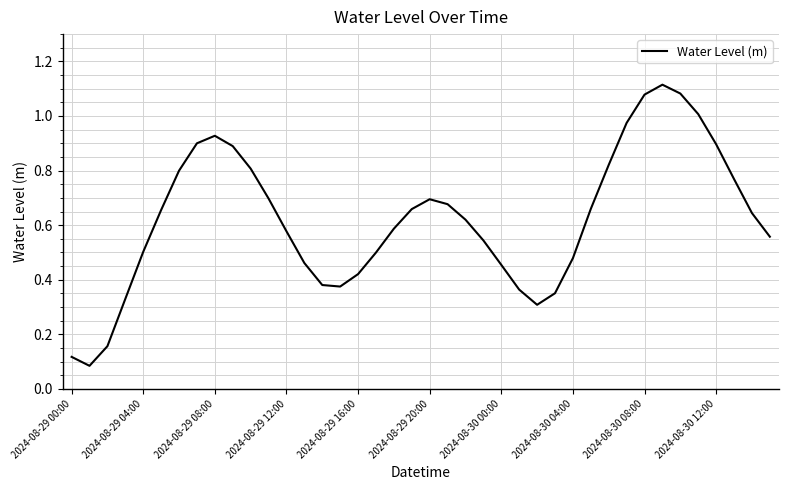

True or false: the data has more than 0 interior local peaks.

True